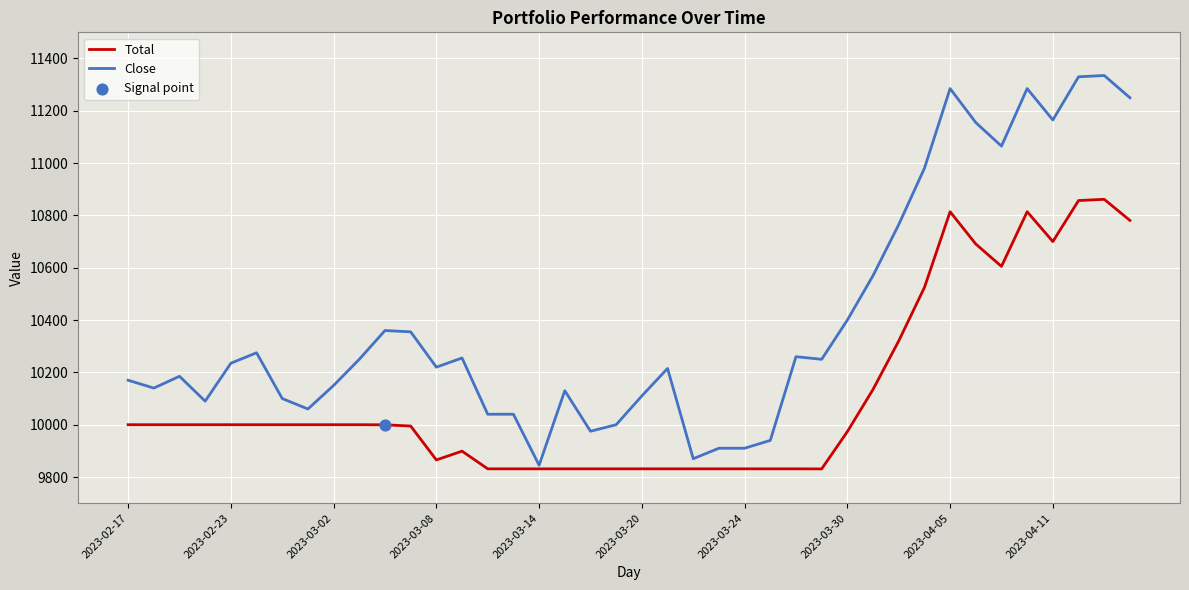

Which series has the largest total across all categories?

Close